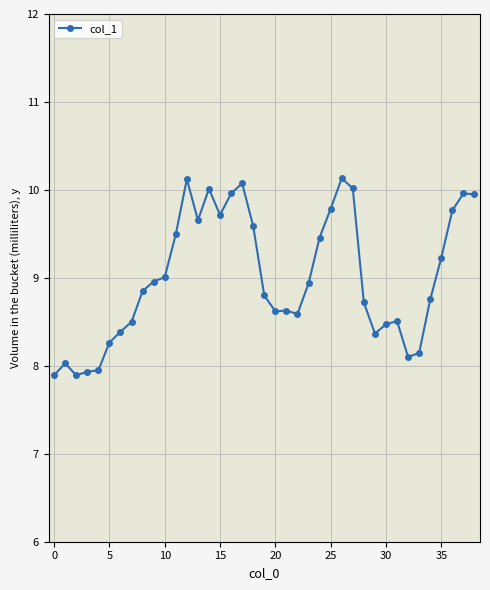

True or false: there are more than 2 points higher than both neighbors.

True